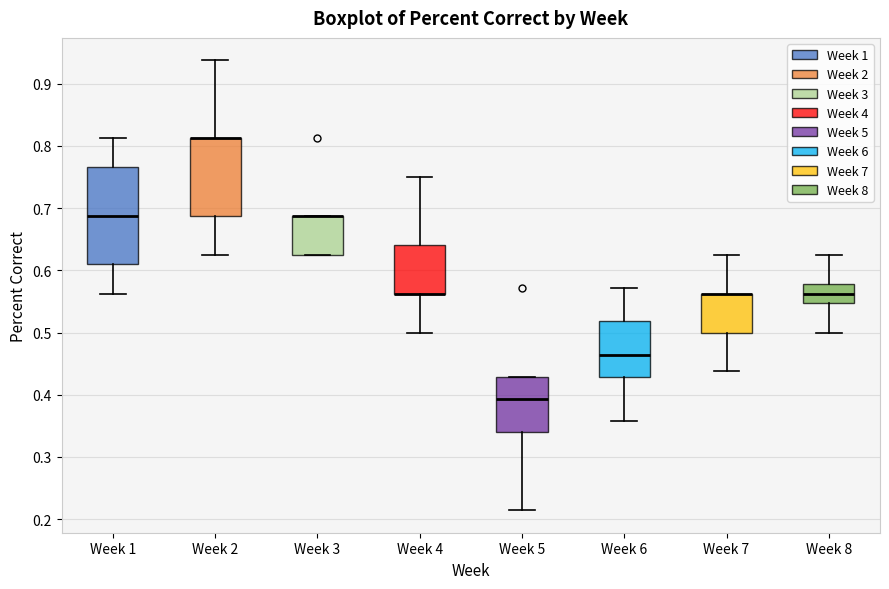

Comparing the boxes themselves (not the whiskers), which one is the tallest?

Week 1